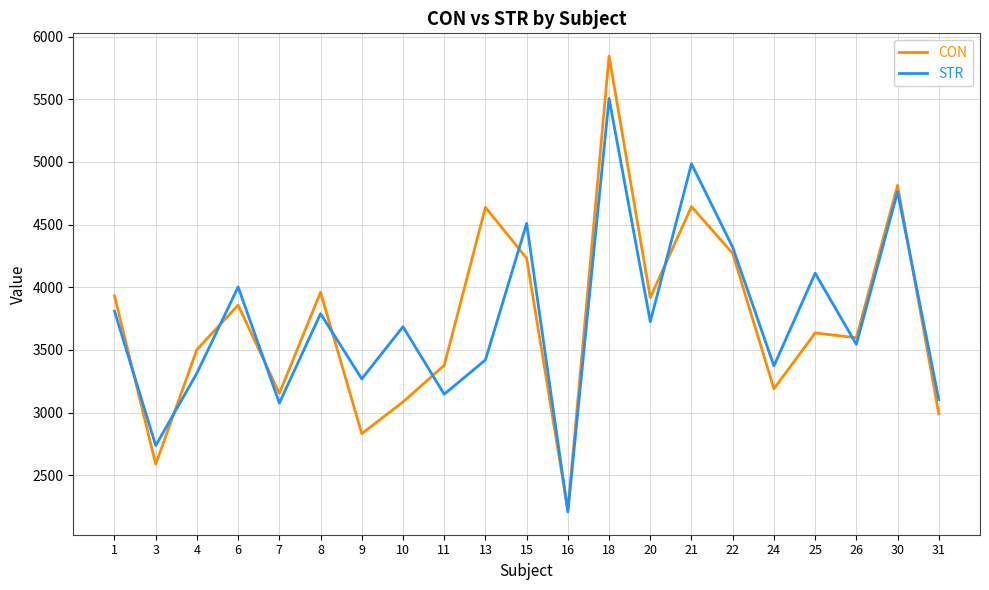

What are all the series names shown in the legend?

CON, STR